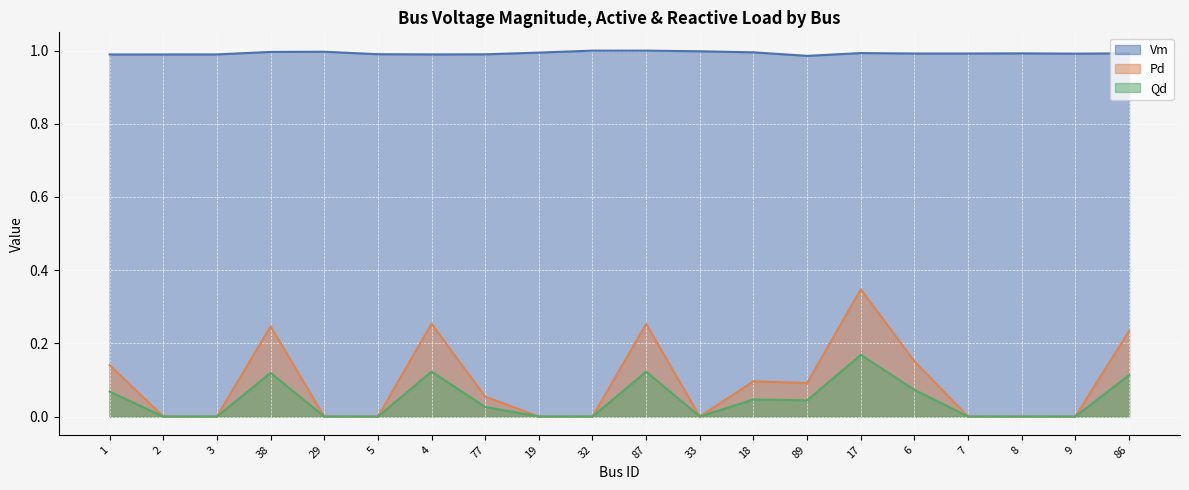

What is the difference between the highest and lowest values at 8?

1.0